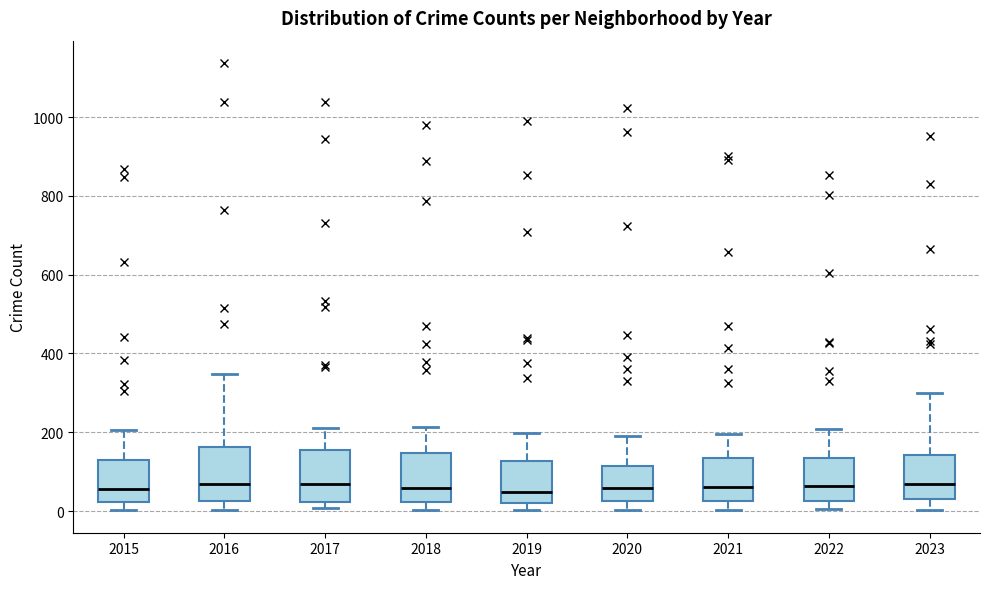

Reading left to right, transcribe this box plot: for each box, give where its median line is, the range the box spans, and where its two whiskers end, as read against the y-axis. The values are not printed on the chart, so give them approximately, as read against the axis.

2015: median 60, box 20 to 120, whiskers 0 to 200
2016: median 60, box 20 to 160, whiskers 0 to 340
2017: median 60, box 20 to 160, whiskers 0 to 220
2018: median 60, box 20 to 140, whiskers 0 to 220
2019: median 40, box 20 to 120, whiskers 0 to 200
2020: median 60, box 20 to 120, whiskers 0 to 200
2021: median 60, box 20 to 140, whiskers 0 to 200
2022: median 60, box 20 to 140, whiskers 0 to 200
2023: median 60, box 40 to 140, whiskers 0 to 300